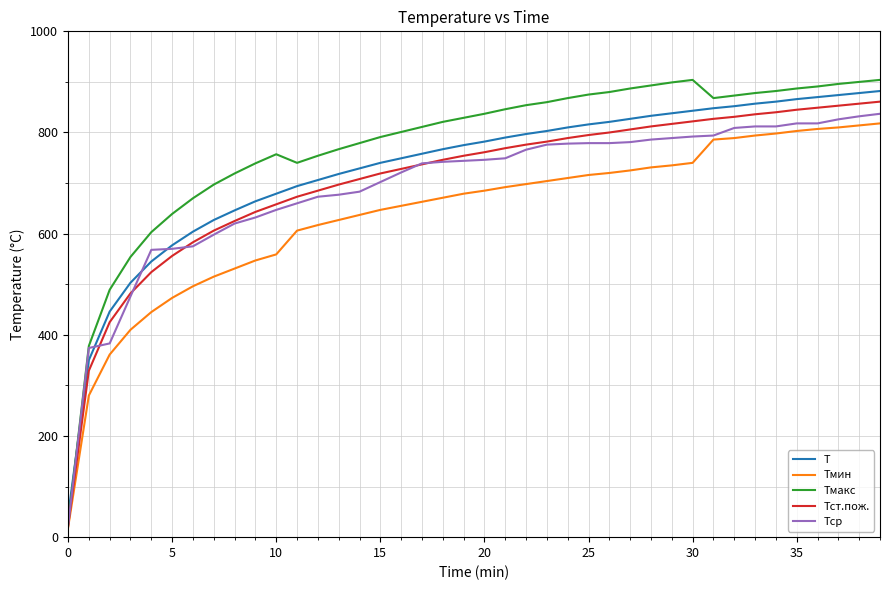

Which series has the largest total across all categories?

Тмакс